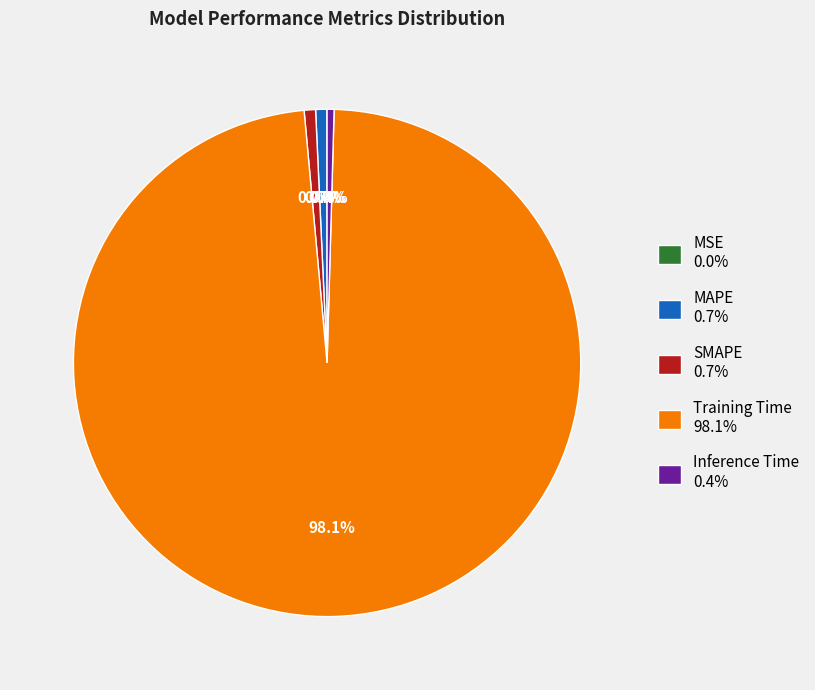

To the nearest percent, what percentage of the pie is Training Time?

98%